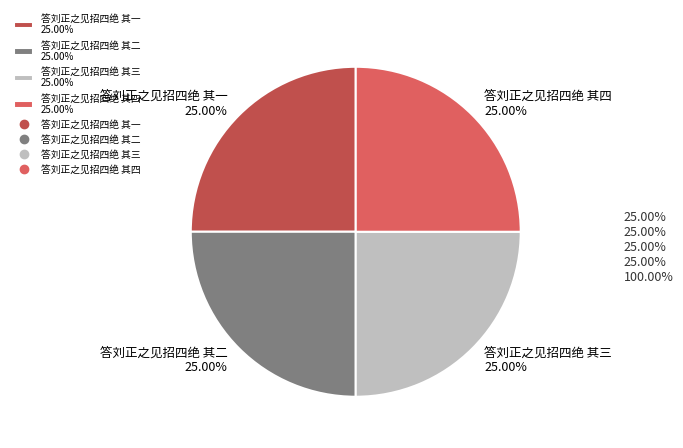

Count the number of slices in the pie.

4